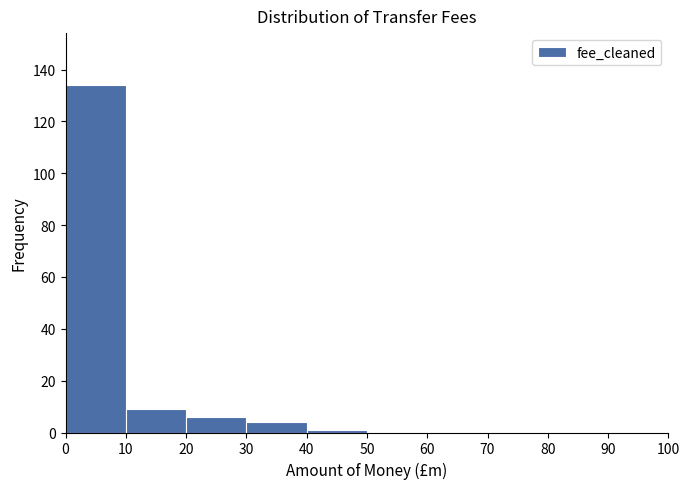

Reading left to right, list every bar in this chart as the range it spans on the x-axis followed by its height. The values are not printed on the chart, so give them approximately, as read against the axis.

0 to 10: 134
10 to 20: 10
20 to 30: 6
30 to 40: 4
40 to 50: under 2
50 to 60: 0
60 to 70: 0
70 to 80: 0
80 to 90: 0
90 to 100: 0